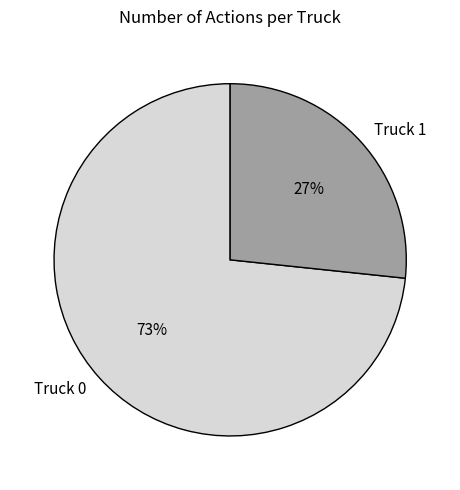

To the nearest percent, what is the average slice percentage?

50%